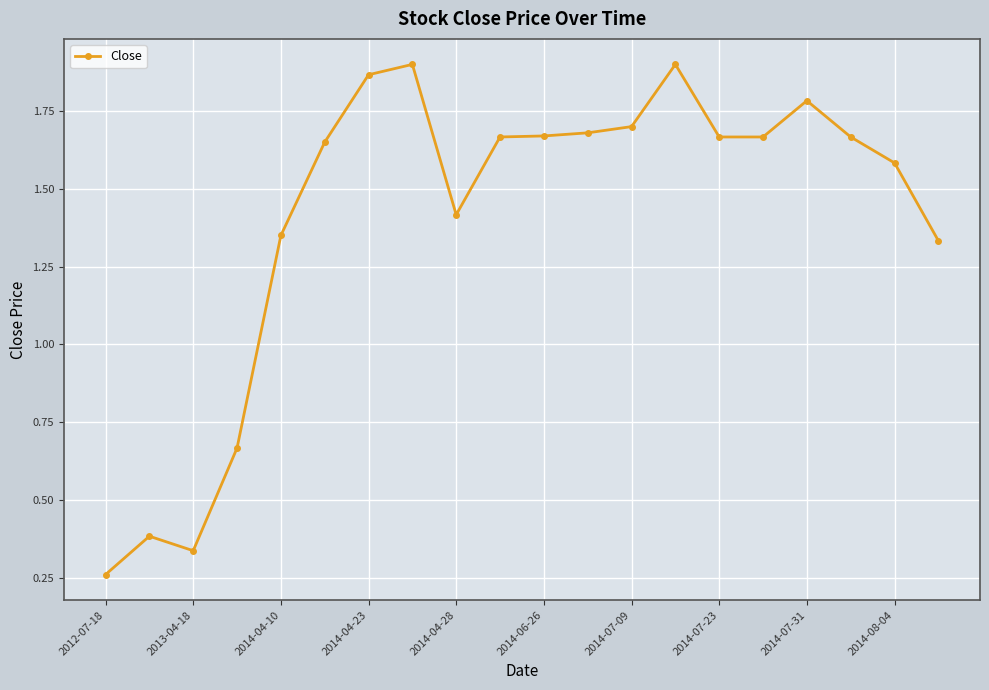

True or false: there are more than 2 points higher than both neighbors.

True